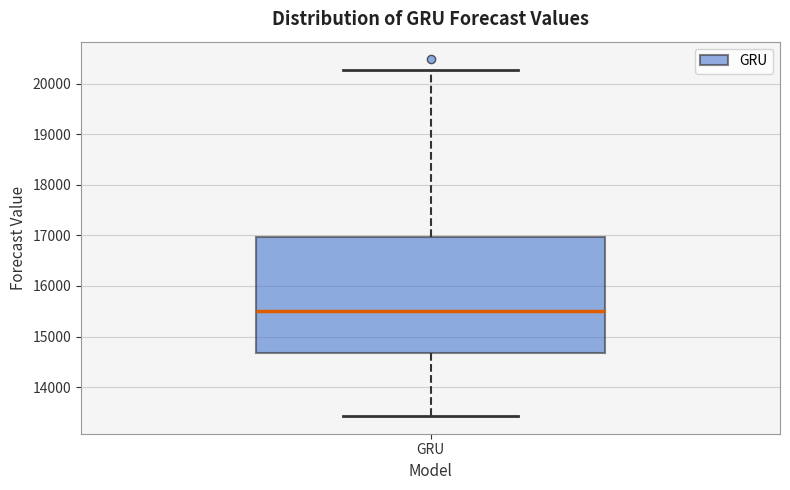

Transcribe this box plot: give where the median line is, the range the box spans, and where the two whiskers end, as read against the y-axis. The values are not printed on the chart, so give them approximately, as read against the axis.

median 15500, box 14700 to 17000, whiskers 13400 to 20300